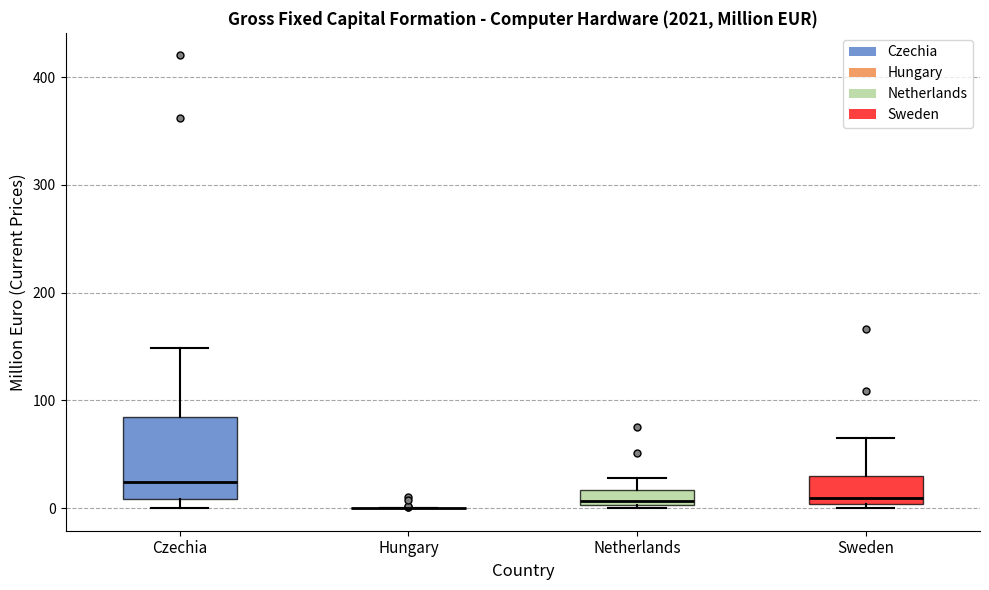

Where is the upper edge of the box for Sweden on the y-axis? The values are not printed on the chart, so give them approximately, as read against the axis.

30